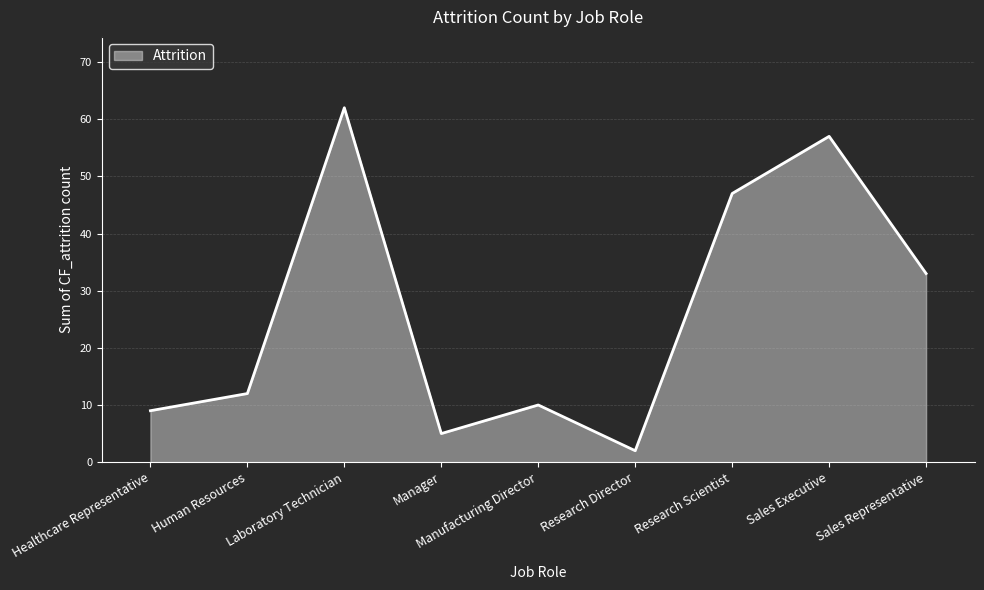

What position from the right is Sales Executive?

2